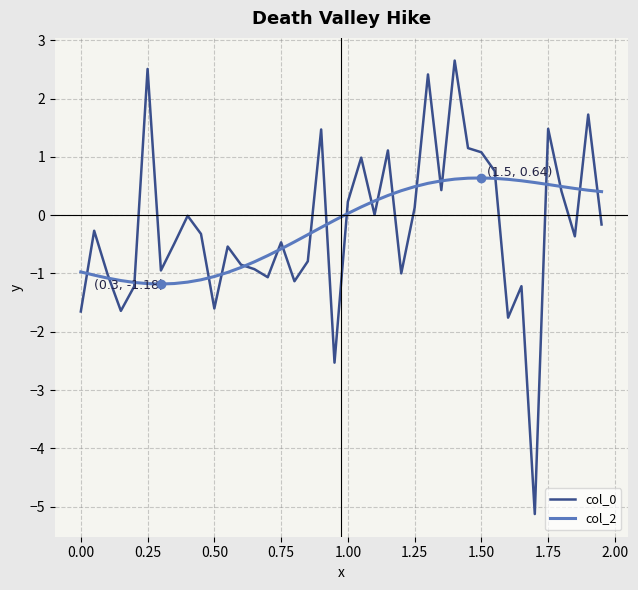

What is the smallest value displayed?

-5.1